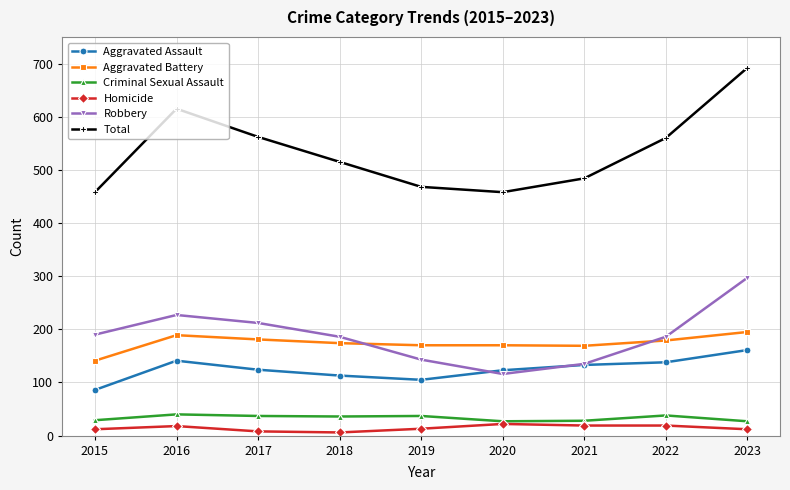

At which category is the sum across all series the highest?

2023